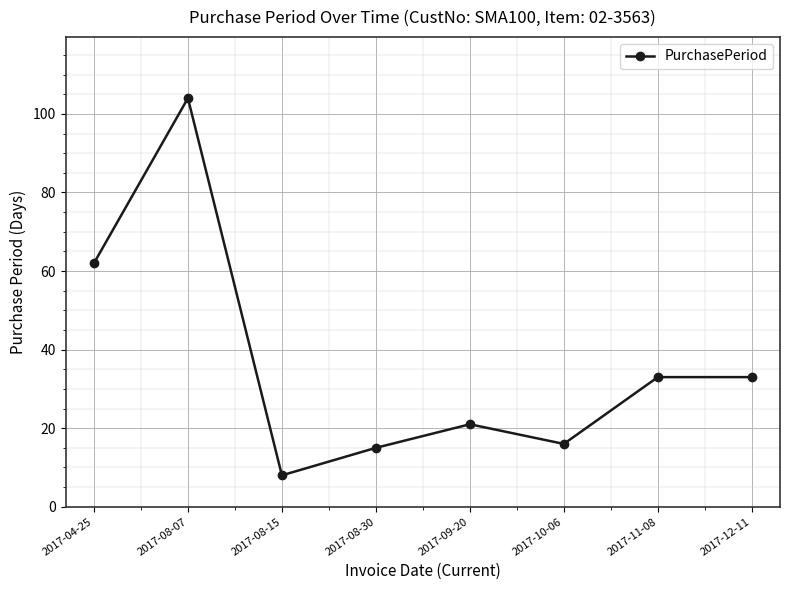

What is the value of the 8th point from the left?

33